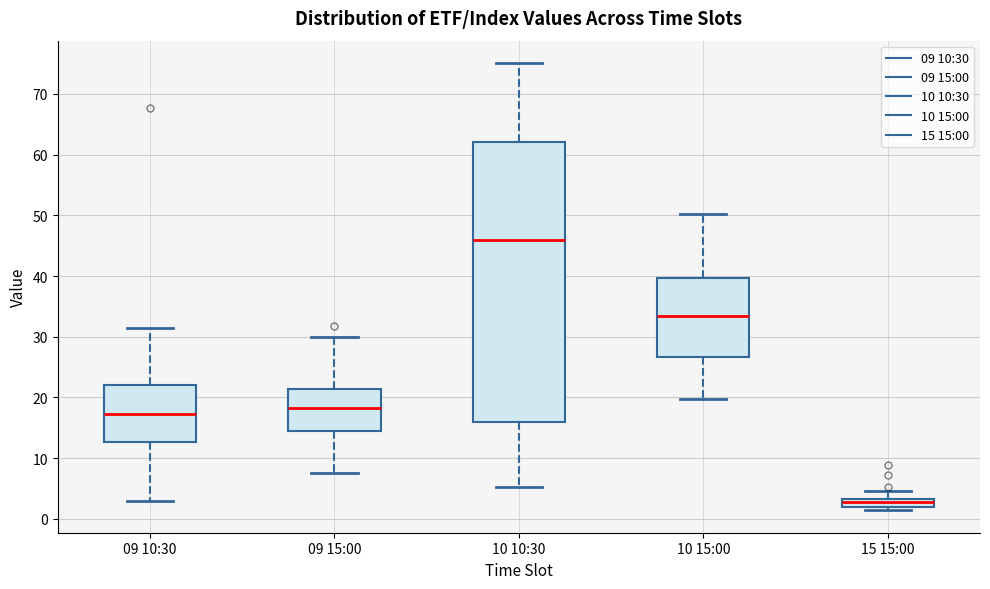

Where is the upper edge of the box for 10 10:30 on the y-axis? The values are not printed on the chart, so give them approximately, as read against the axis.

62